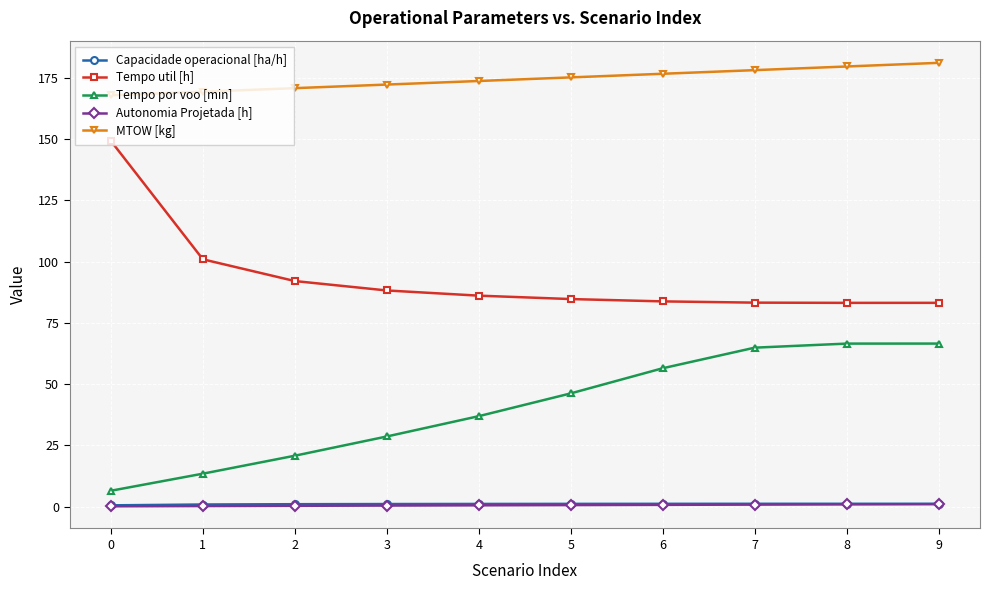

What is the value of the Tempo util [h] point at the 2nd from the left?

100.9